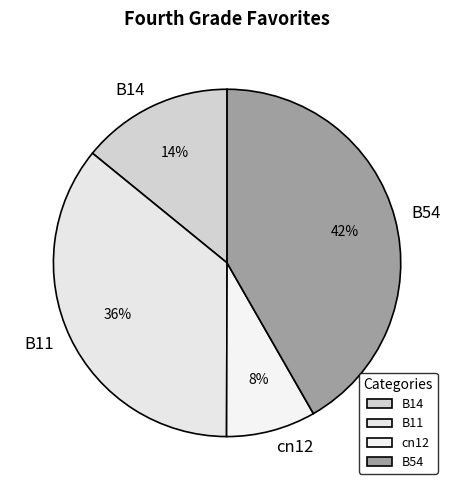

Approximately how many times larger is the value at B11 compared to B54?

0.9